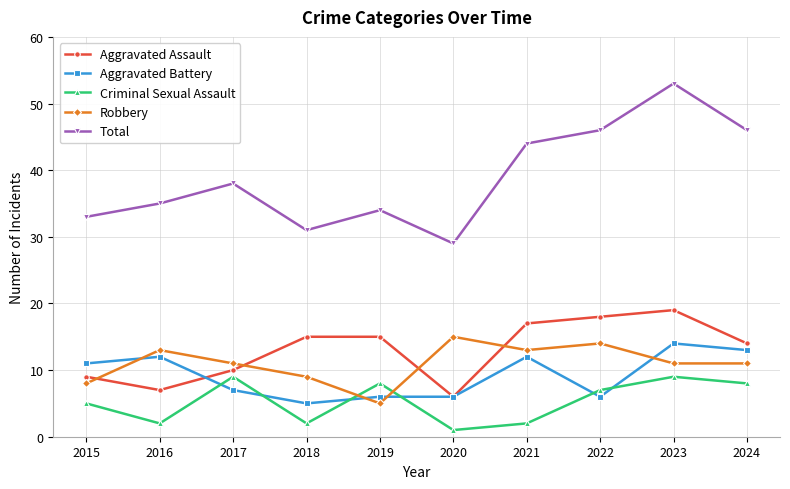

How many lines are shown in the chart?

5